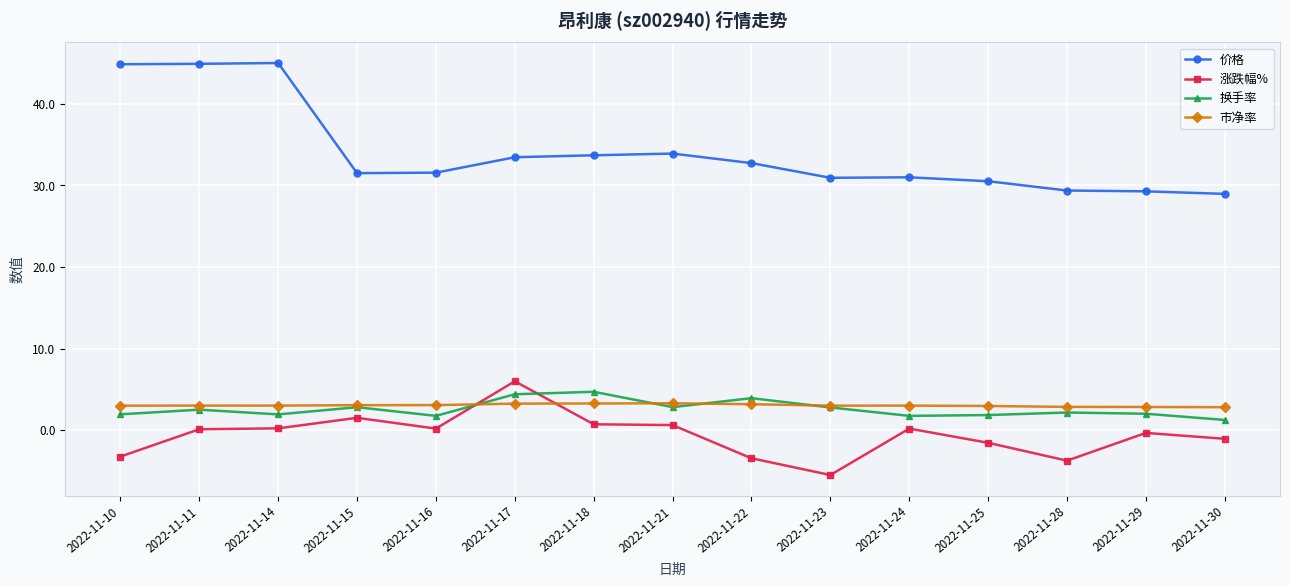

What are all the series names shown in the legend?

价格, 涨跌幅%, 换手率, 市净率